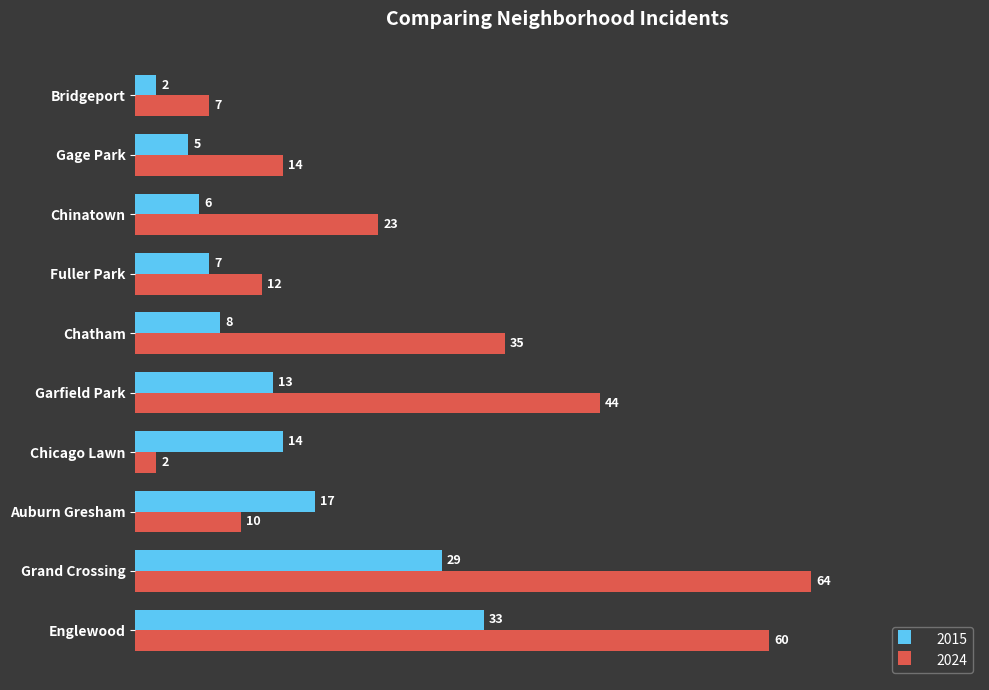

At which label is 2024 closest to 33?

Chatham